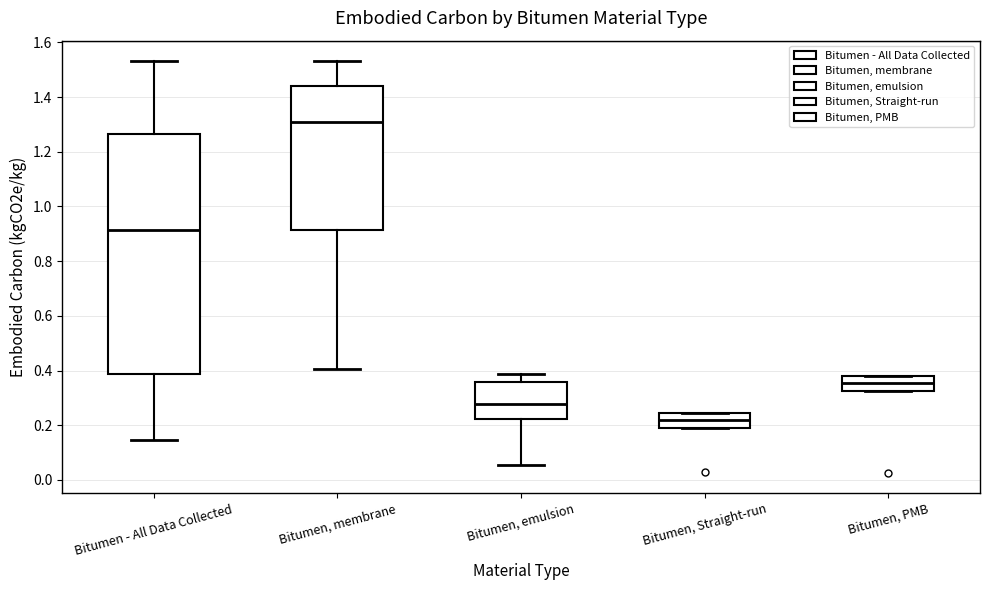

Where does the median line of the box for Bitumen, emulsion sit on the y-axis? The values are not printed on the chart, so give them approximately, as read against the axis.

0.28